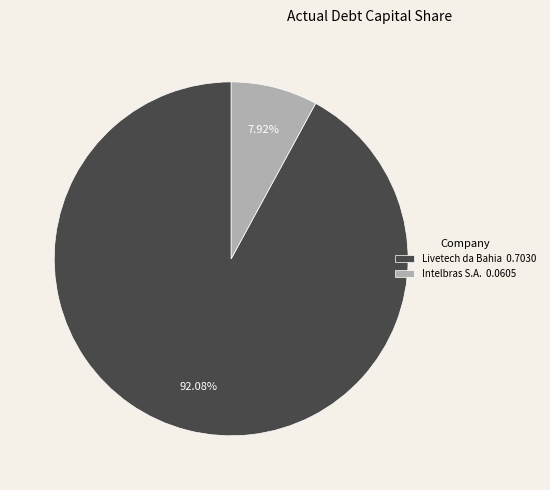

How many segments does this pie chart have?

2